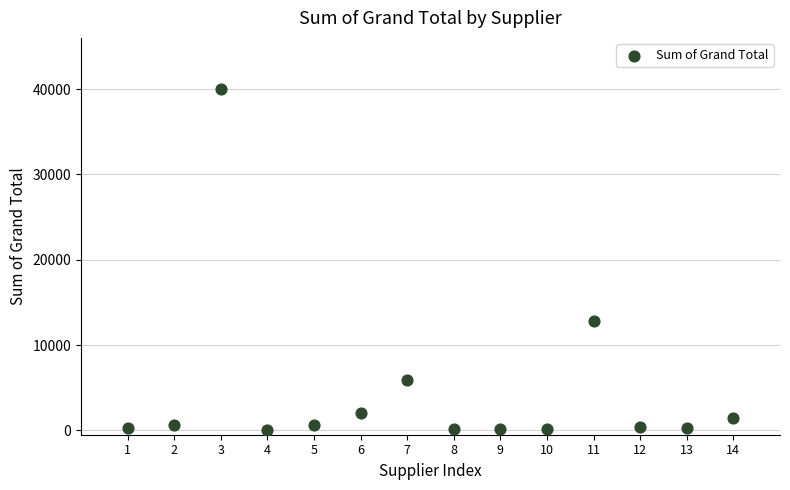

What is the range of X values (max minus min)?

13.0